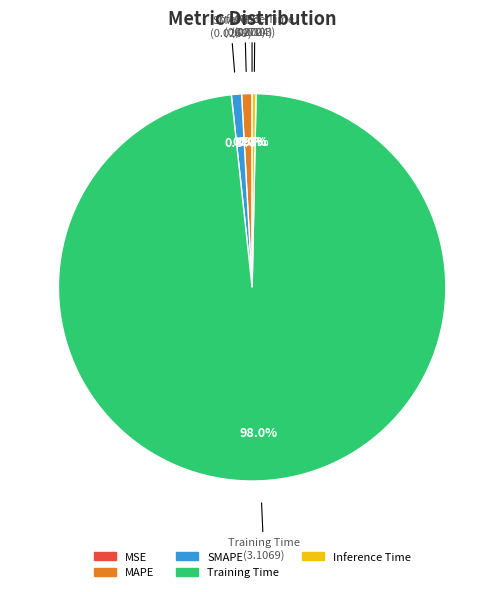

Does Training Time represent more than half of the total?

Yes